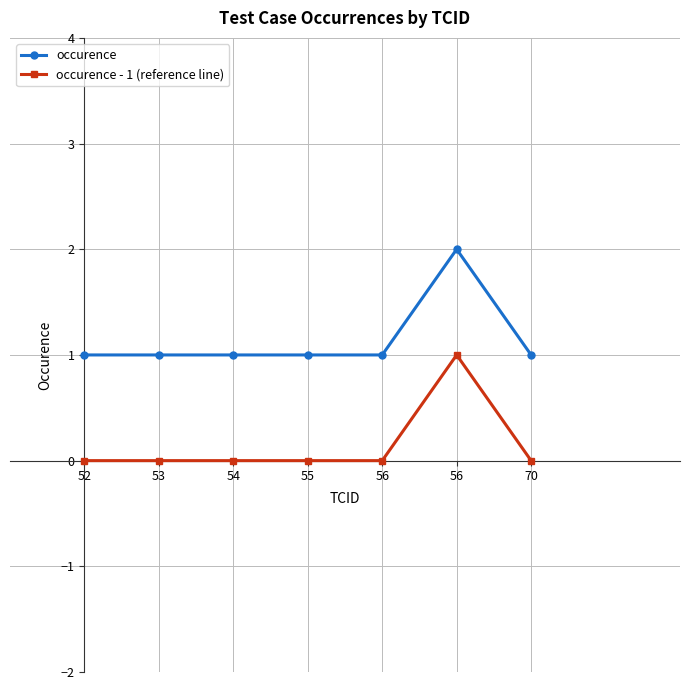

What is the total value across all series at 56?

1